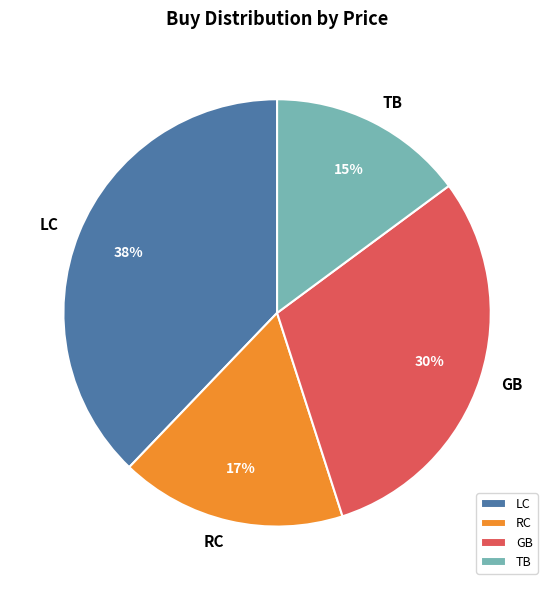

What is the largest slice in the pie chart?

LC